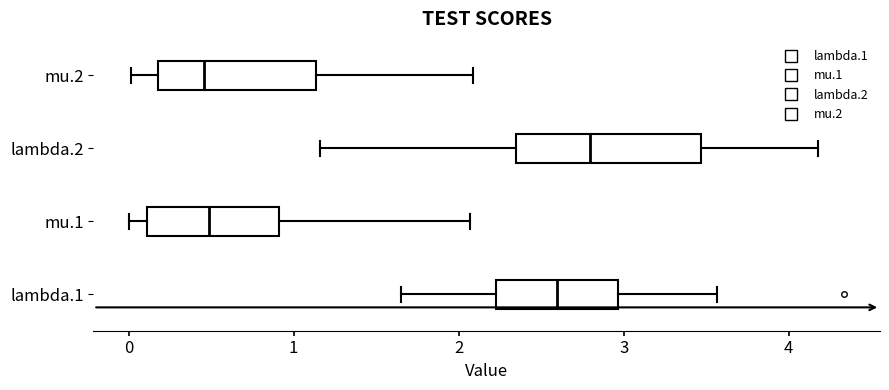

Reading bottom to top, read every box against the x-axis: the position of its median line, the range the box covers, and the ends of its whiskers. The values are not printed on the chart, so give them approximately, as read against the axis.

lambda.1: median 2.6, box 2.2 to 3.0, whiskers 1.6 to 3.6
mu.1: median 0.5, box 0.1 to 0.9, whiskers 0.0 to 2.1
lambda.2: median 2.8, box 2.3 to 3.5, whiskers 1.2 to 4.2
mu.2: median 0.5, box 0.2 to 1.1, whiskers 0.0 to 2.1